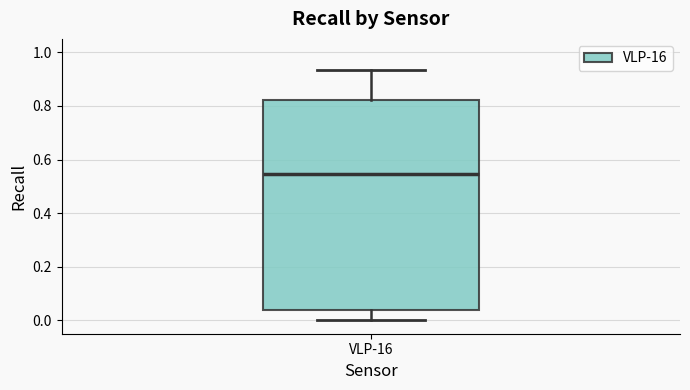

Read this box plot against the y-axis: the position of the median line, the range covered by the box, and the ends of both whiskers. The values are not printed on the chart, so give them approximately, as read against the axis.

median 0.54, box 0.04 to 0.82, whiskers 0.00 to 0.94